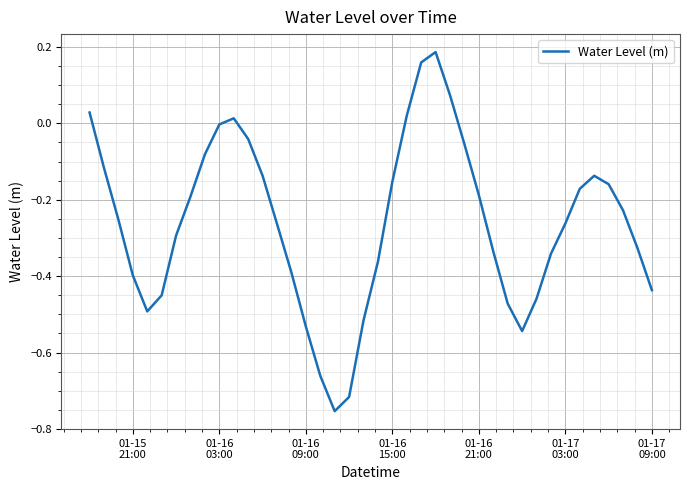

What is the difference between the maximum and minimum values?

0.9